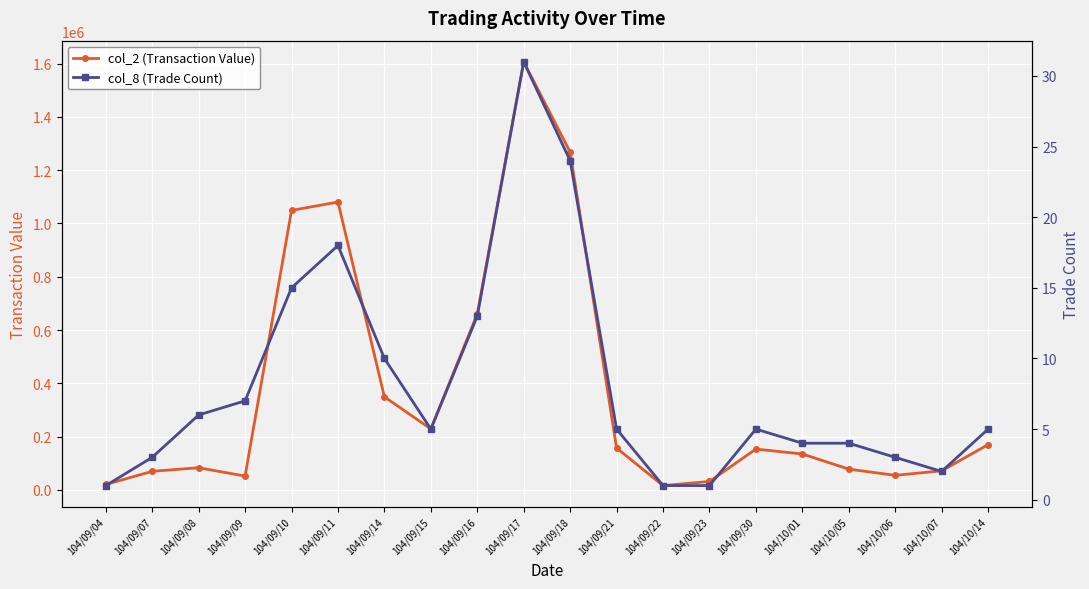

What is the sum of all col_8 (Trade Count) values?

163